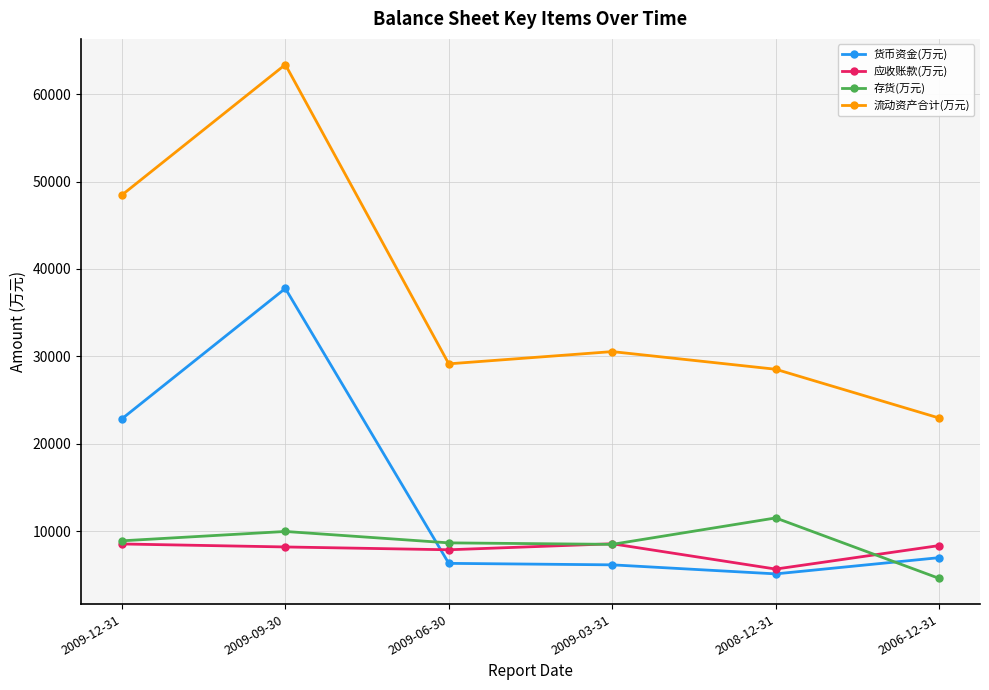

Count the number of categories in the chart.

6